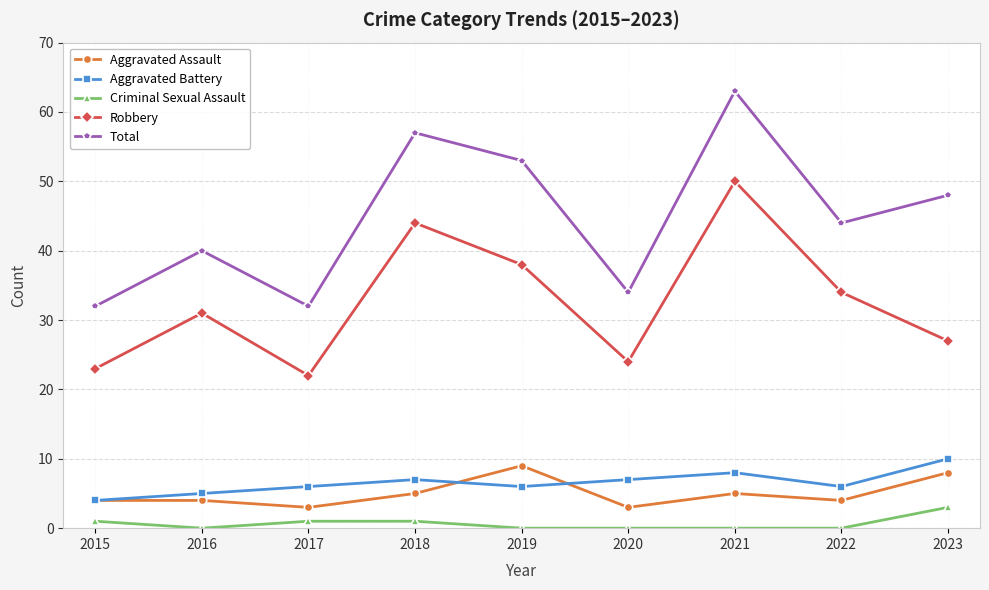

True or false: Criminal Sexual Assault and Aggravated Assault intersect in this chart.

False